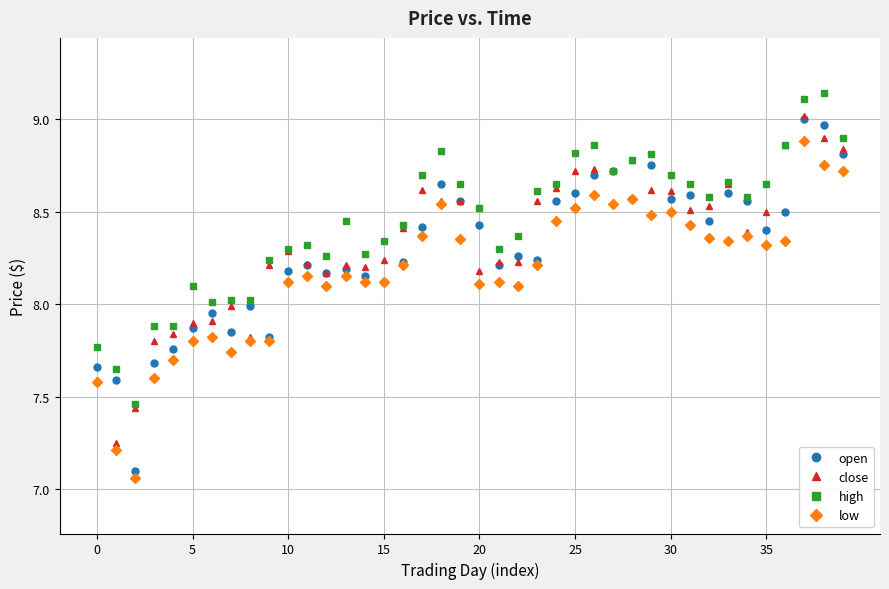

Which series has the largest range (max minus min)?

open